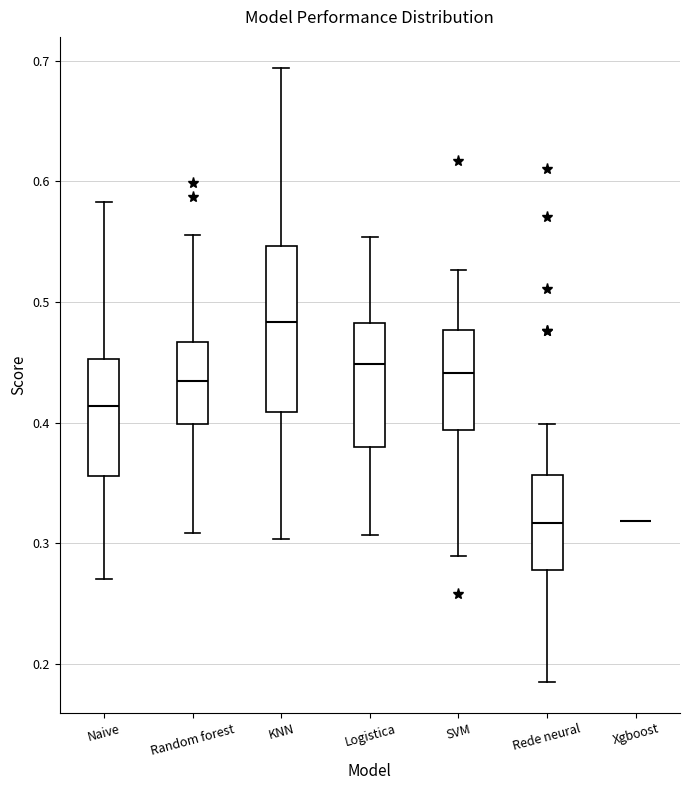

Which box is the tallest, from its lower edge to its upper edge?

KNN